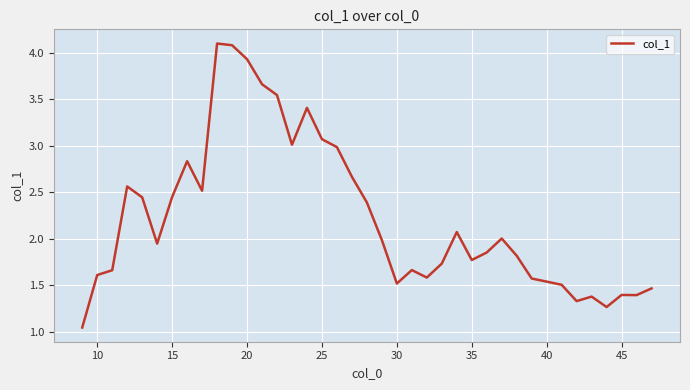

What is the greatest value displayed?

4.1